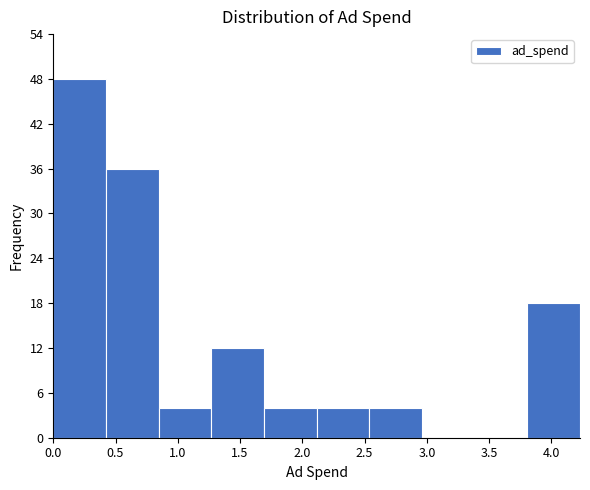

Reading left to right, list every bar in this chart as the range it spans on the x-axis followed by its height. Neither the bar edges nor the heights are printed on the chart, so give them approximately, as read against the axes.

0.00 to 0.40: 48
0.40 to 0.85: 36
0.85 to 1.25: 4
1.25 to 1.70: 12
1.70 to 2.10: 4
2.10 to 2.55: 4
2.55 to 2.95: 4
2.95 to 3.40: 0
3.40 to 3.80: 0
3.80 to 4.25: 18